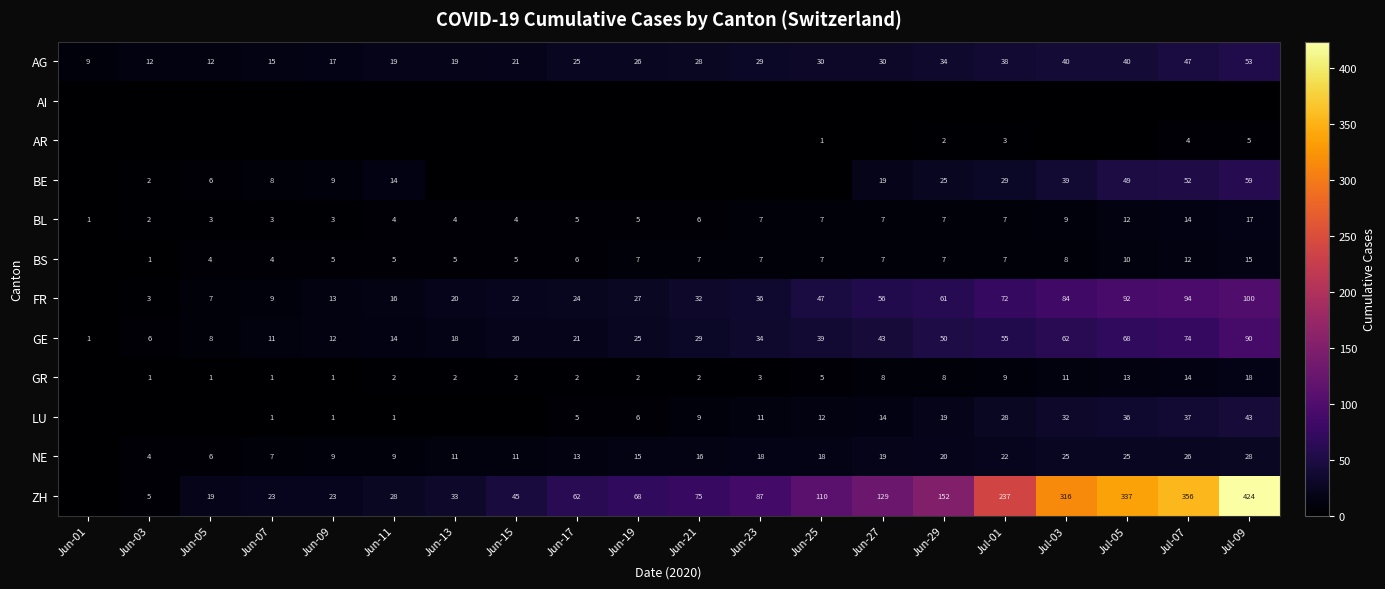

Which has a higher value, Jun-07 or Jul-05?

Jul-05